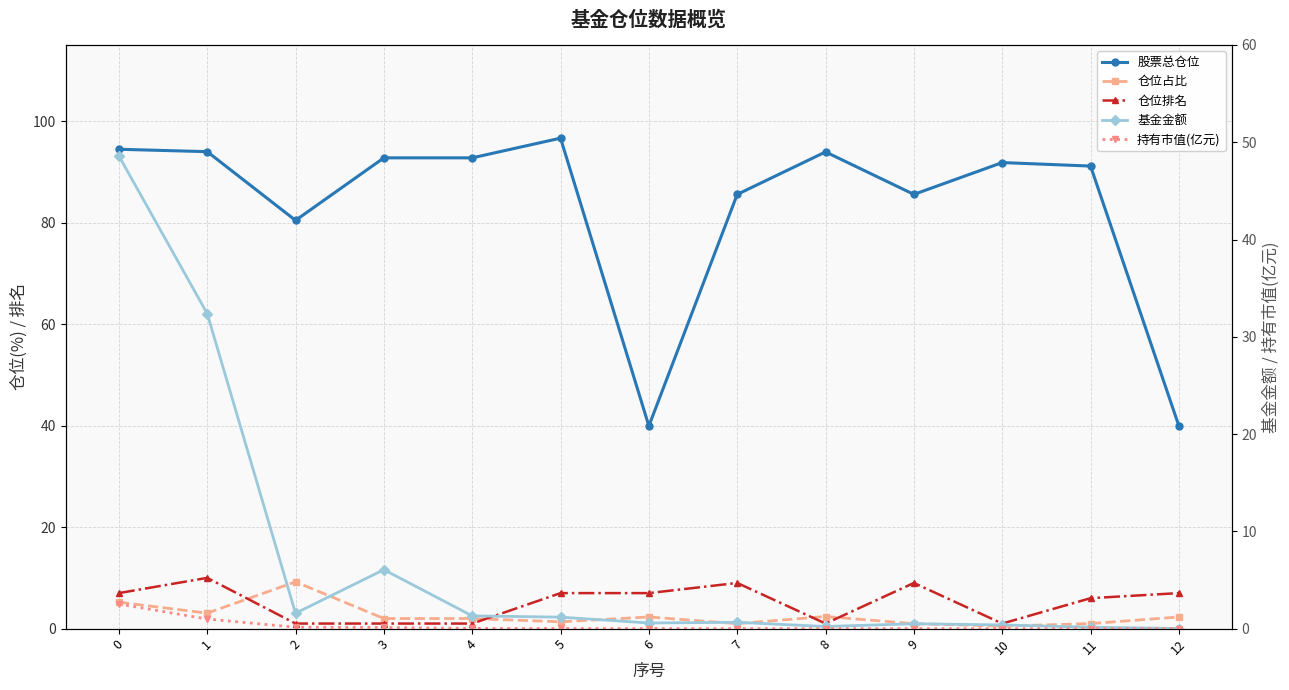

The 仓位占比 series shows 15.4 at 2. True or false?

False